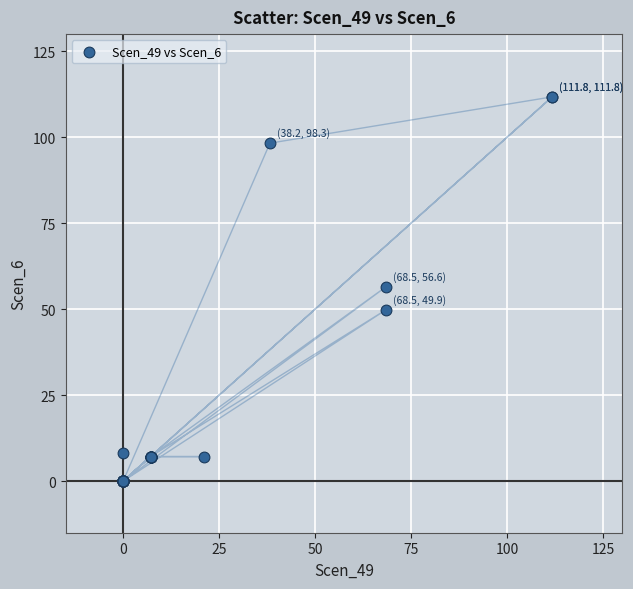

What Y value in the scatter plot is closest to 55?

56.6